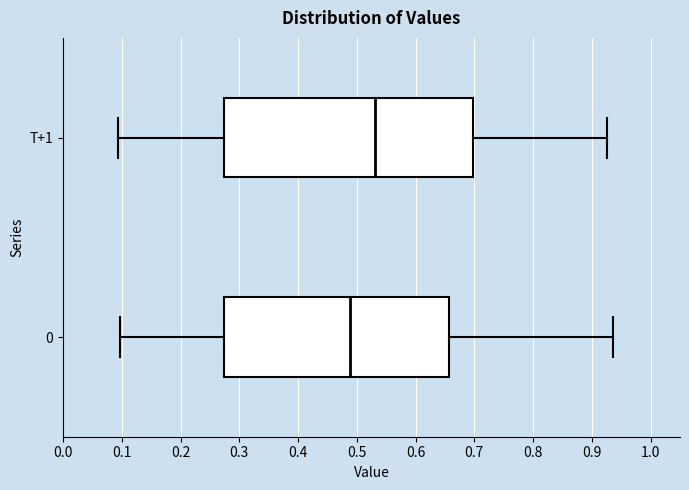

Which box's median line is the furthest to the left?

0